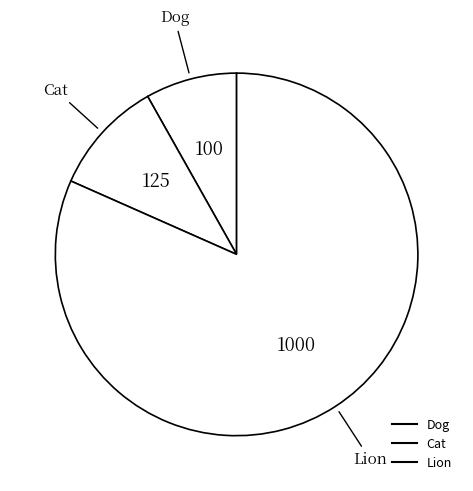

To the nearest percent, what is the average slice percentage?

33%